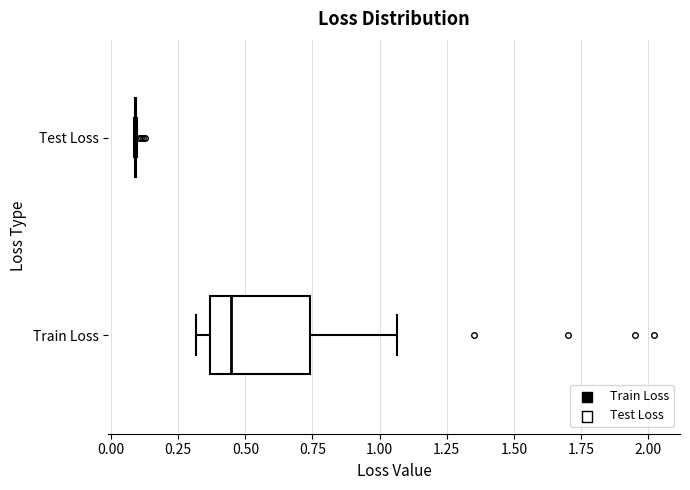

Reading bottom to top, read every box against the x-axis: the position of its median line, the range the box covers, and the ends of its whiskers. The values are not printed on the chart, so give them approximately, as read against the axis.

Train Loss: median 0.45, box 0.35 to 0.75, whiskers 0.30 to 1.05
Test Loss: box collapsed to a line at 0.10, whiskers 0.10 to 0.10